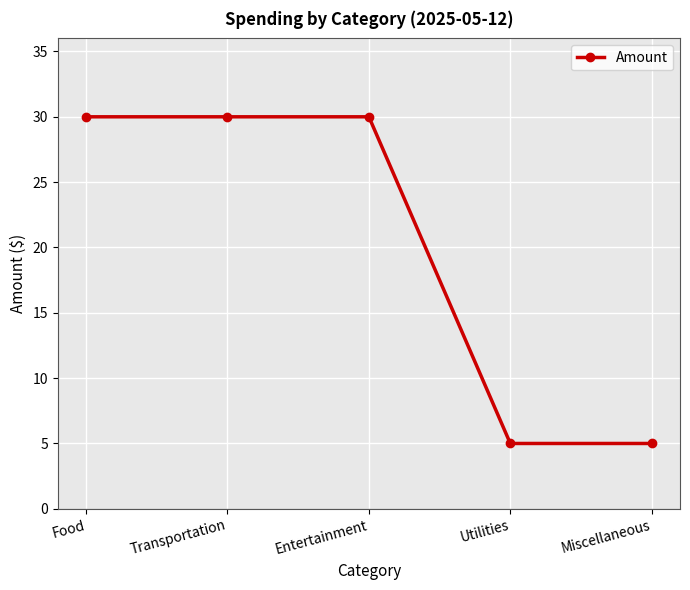

What position from the left is Transportation?

2